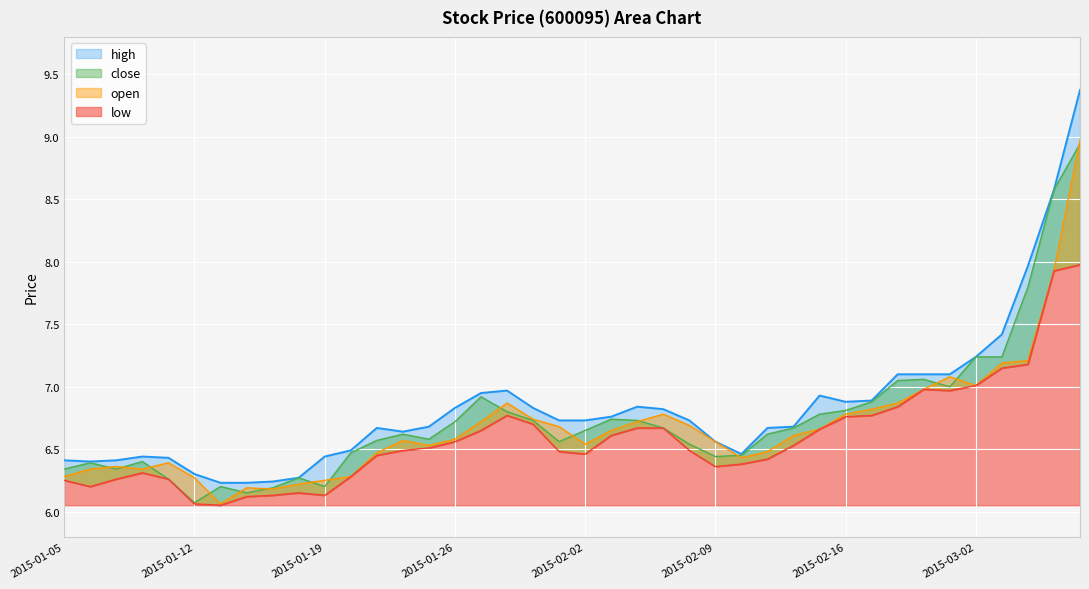

What is the maximum value shown in the chart?

9.4